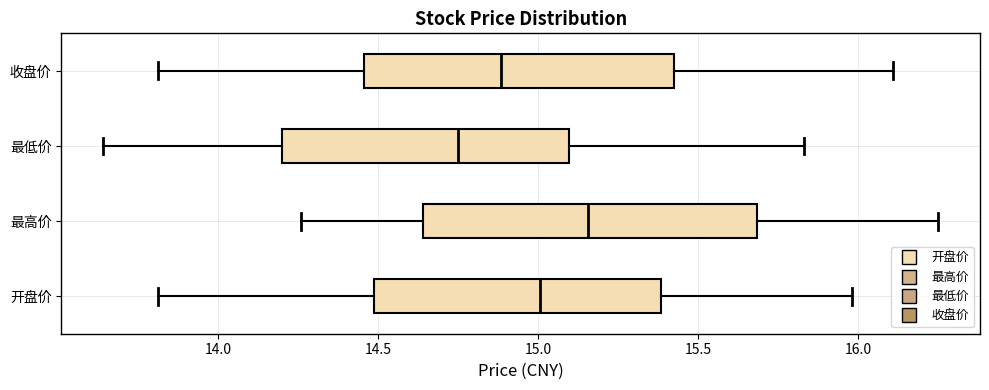

Reading bottom to top, read every box against the x-axis: the position of its median line, the range the box covers, and the ends of its whiskers. The values are not printed on the chart, so give them approximately, as read against the axis.

开盘价: median 15.00, box 14.50 to 15.40, whiskers 13.80 to 16.00
最高价: median 15.15, box 14.65 to 15.70, whiskers 14.25 to 16.25
最低价: median 14.75, box 14.20 to 15.10, whiskers 13.65 to 15.85
收盘价: median 14.90, box 14.45 to 15.45, whiskers 13.80 to 16.10